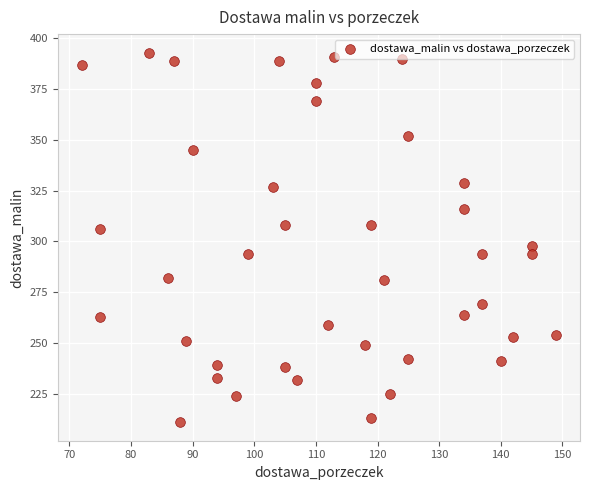

What is the range of Y values (max minus min)?

182